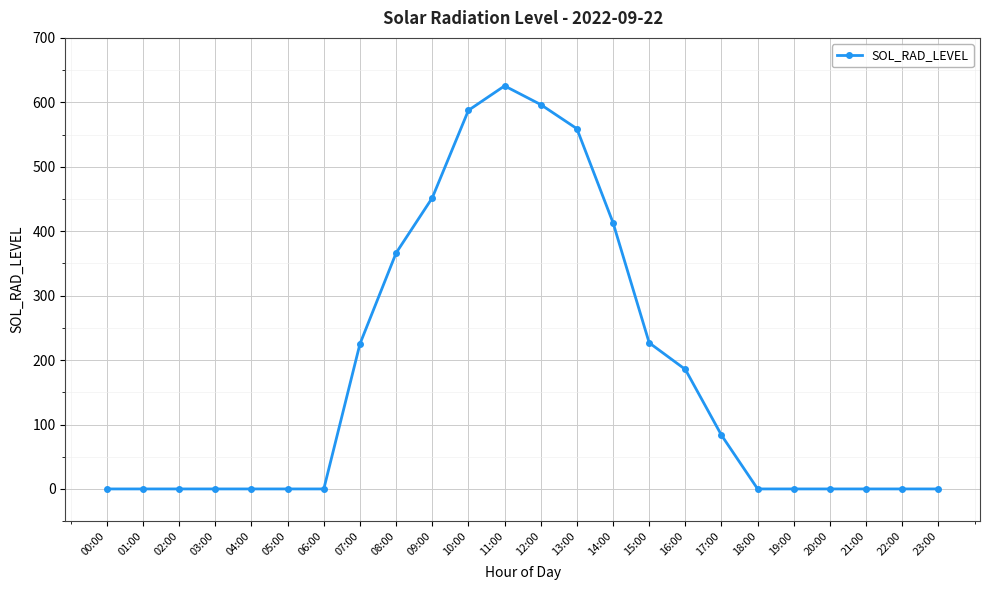

Which category has the highest value across all series?

11:00